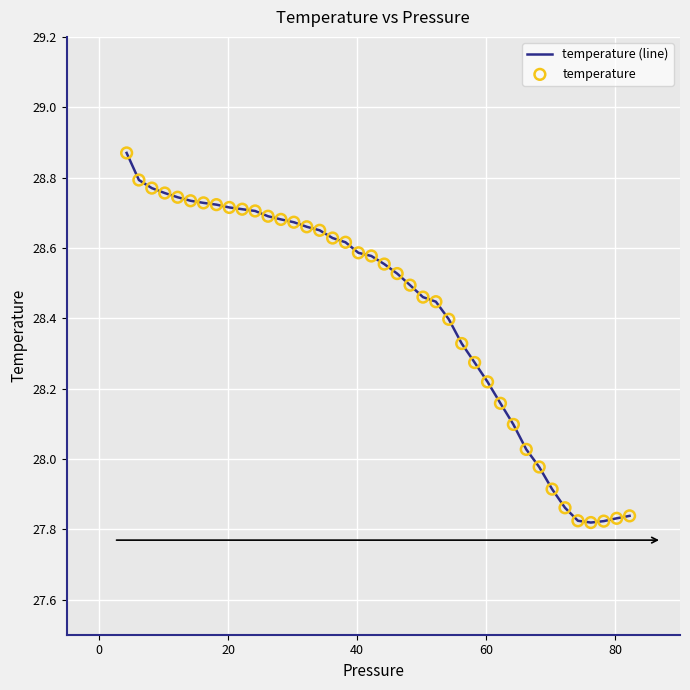

What is the difference between the maximum and minimum values?

1.1